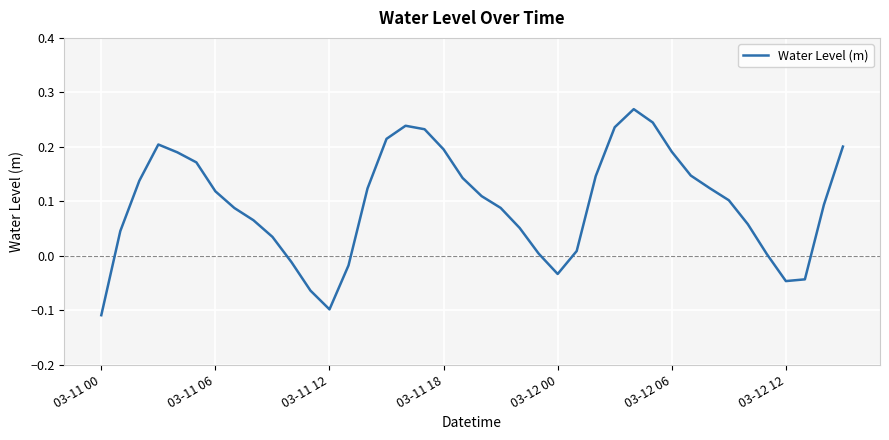

What is the difference between the maximum and minimum values?

0.4